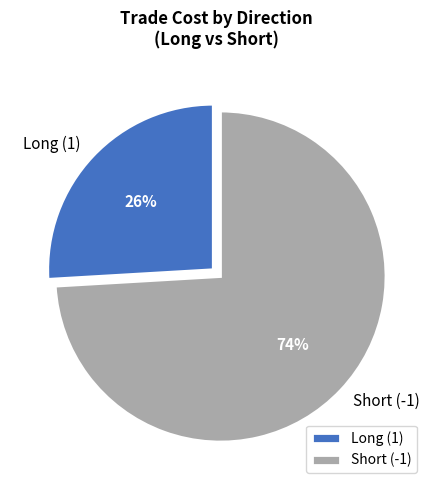

What is the ratio of the value at Long (1) to the value at Short (-1)?

0.4